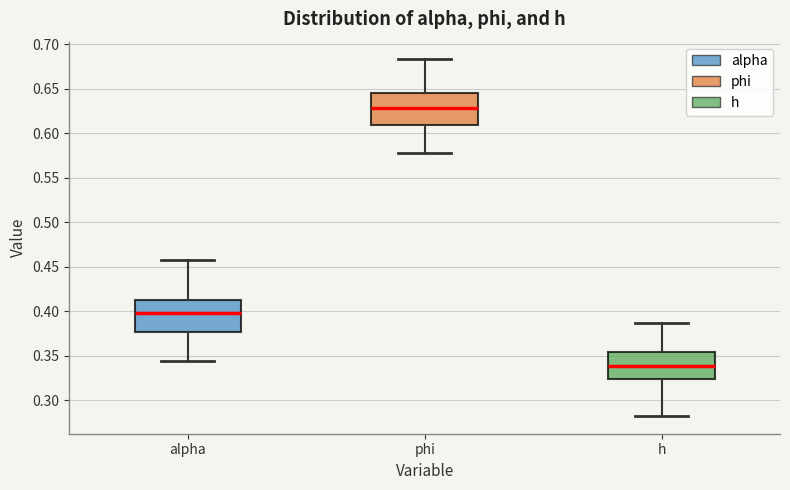

Where does the lower whisker of the box for h end on the y-axis? The values are not printed on the chart, so give them approximately, as read against the axis.

0.285